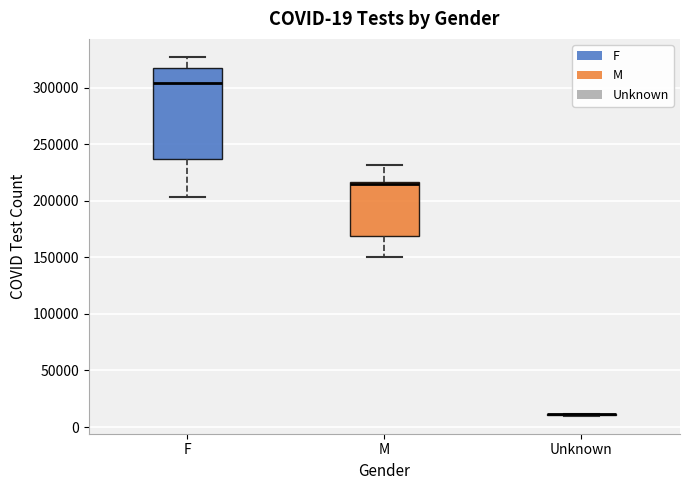

Which box is the tallest, from its lower edge to its upper edge?

F